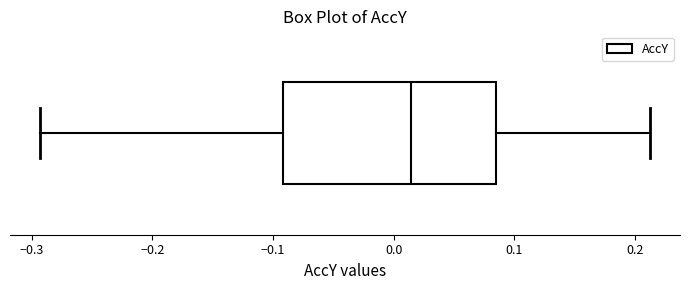

Read this box plot against the x-axis: the position of the median line, the range covered by the box, and the ends of both whiskers. The values are not printed on the chart, so give them approximately, as read against the axis.

median 0.01, box -0.09 to 0.08, whiskers -0.29 to 0.21